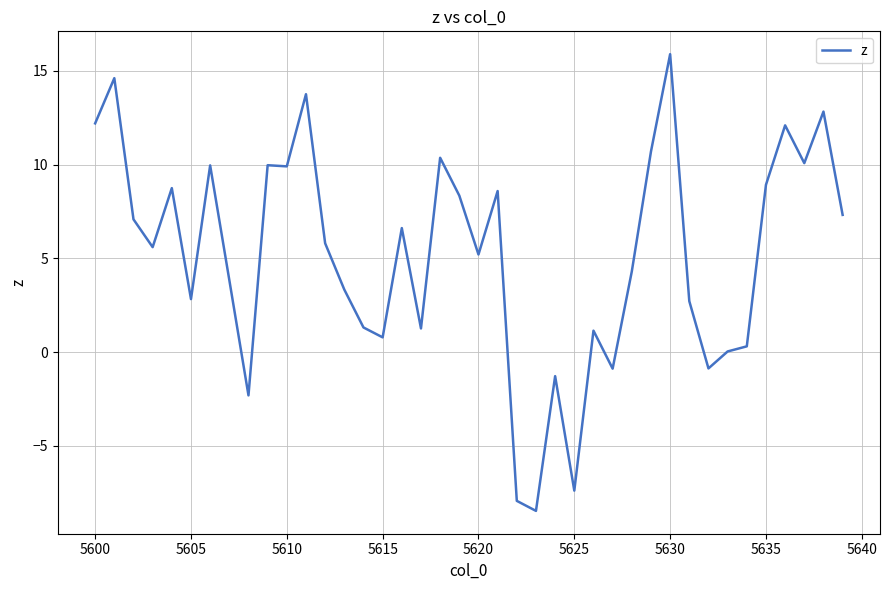

What is the smallest value displayed?

-8.5